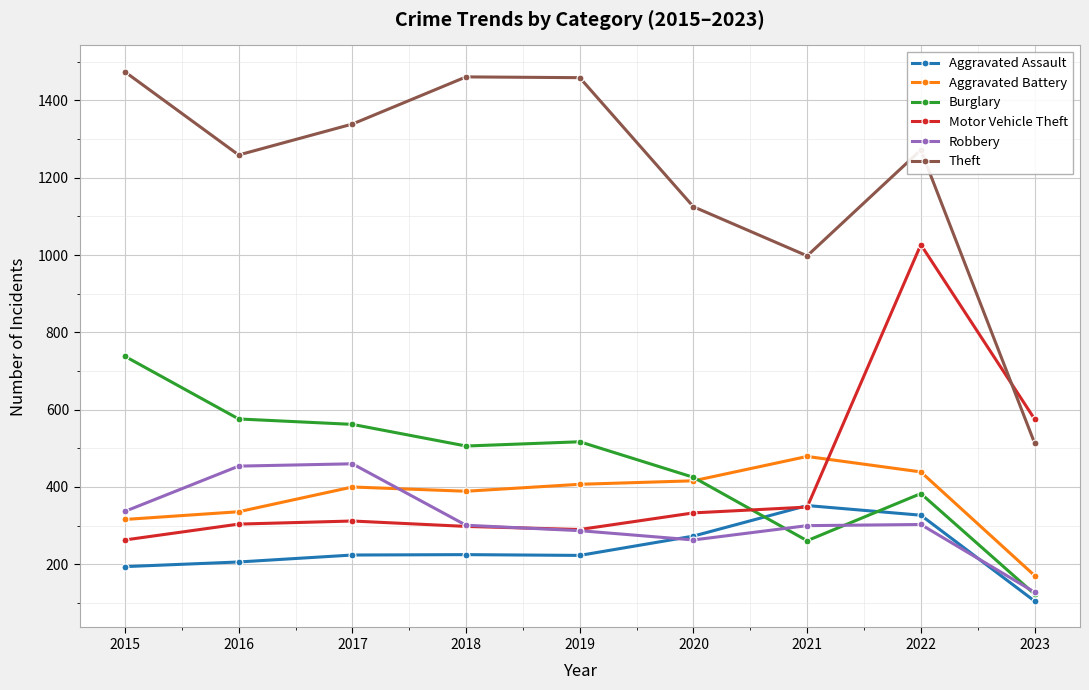

Is the value of Aggravated Battery at 2023 greater than the value of Motor Vehicle Theft at 2018?

No